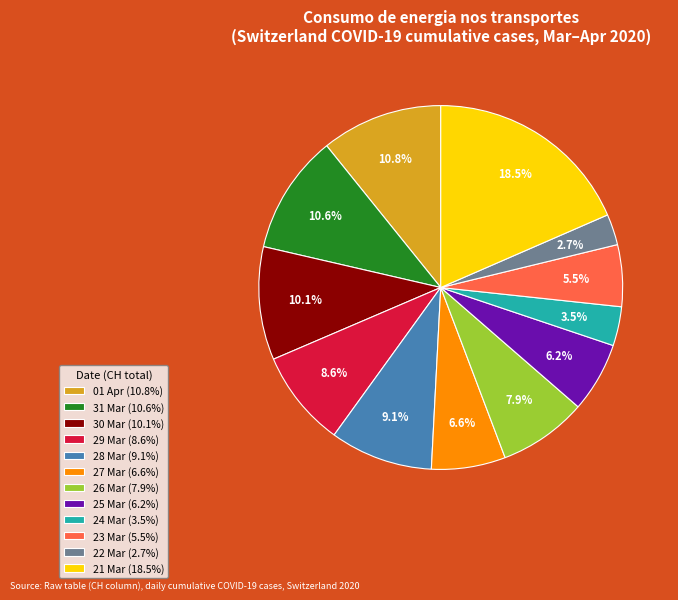

Which has a higher value, 26 Mar (7.9%) or 24 Mar (3.5%)?

26 Mar (7.9%)